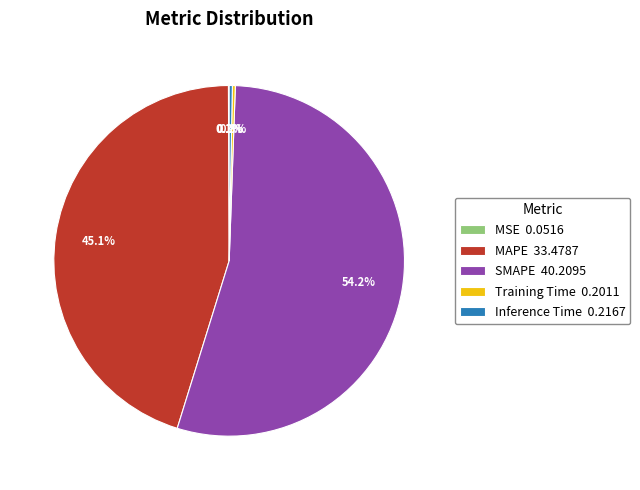

Does SMAPE 40.2095 represent more than half of the total?

Yes